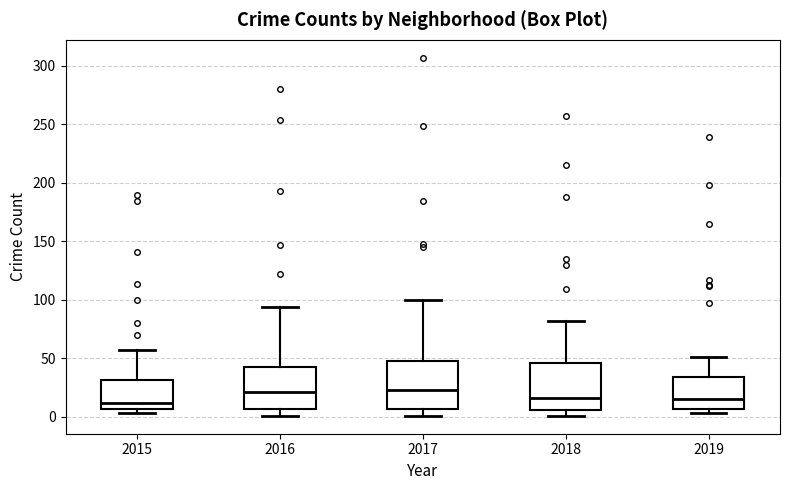

Where is the upper edge of the box at x = 2019 on the y-axis? The values are not printed on the chart, so give them approximately, as read against the axis.

35